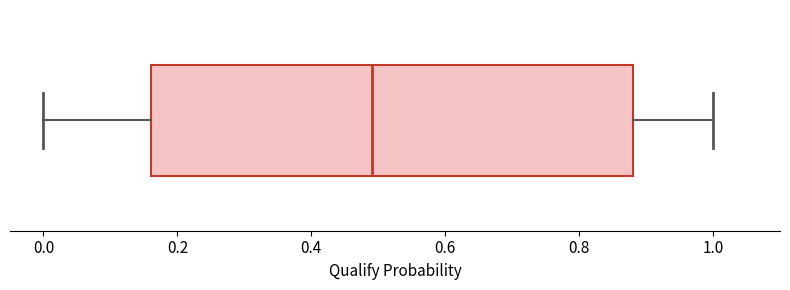

Transcribe this box plot: give where the median line is, the range the box spans, and where the two whiskers end, as read against the x-axis. The values are not printed on the chart, so give them approximately, as read against the axis.

median 0.50, box 0.16 to 0.88, whiskers 0.00 to 1.00